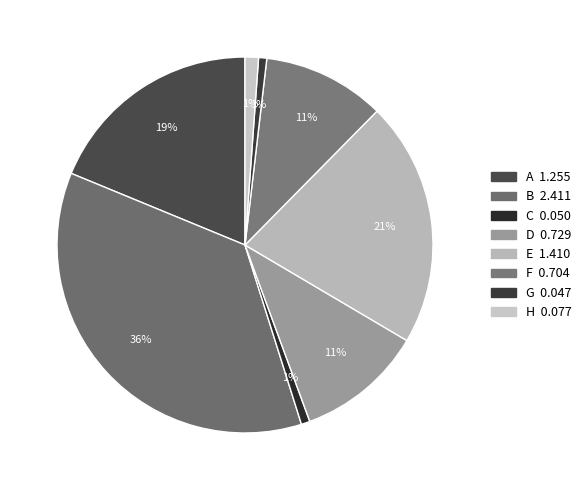

What percentage is the B slice, to the nearest percent?

36%